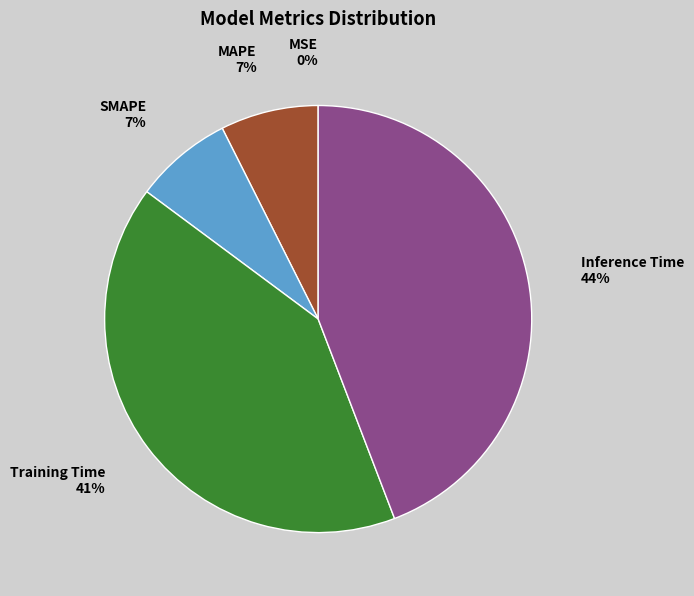

Combined, do MAPE and Training Time account for over 50%?

No